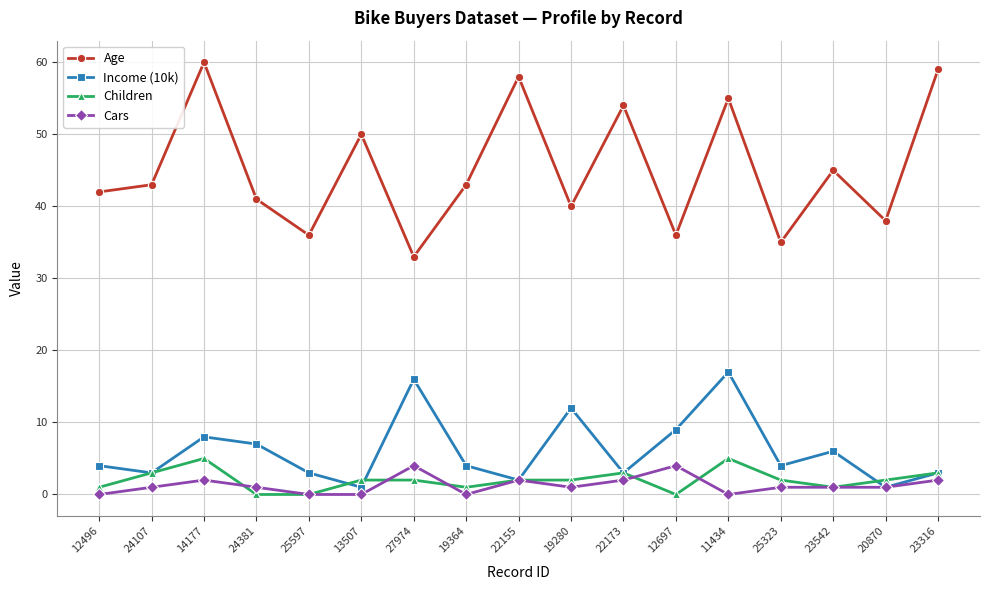

Reading left to right, extract all data points from this chart.

Age: 12496=42	24107=43	14177=60	24381=41	25597=36	13507=50	27974=33	19364=43	22155=58	19280=40	22173=54	12697=36	11434=55	25323=35	23542=45	20870=38	23316=59
Income (10k): 12496=4	24107=3	14177=8	24381=7	25597=3	13507=1	27974=16	19364=4	22155=2	19280=12	22173=3	12697=9	11434=17	25323=4	23542=6	20870=1	23316=3
Children: 12496=1	24107=3	14177=5	24381=0	25597=0	13507=2	27974=2	19364=1	22155=2	19280=2	22173=3	12697=0	11434=5	25323=2	23542=1	20870=2	23316=3
Cars: 12496=0	24107=1	14177=2	24381=1	25597=0	13507=0	27974=4	19364=0	22155=2	19280=1	22173=2	12697=4	11434=0	25323=1	23542=1	20870=1	23316=2